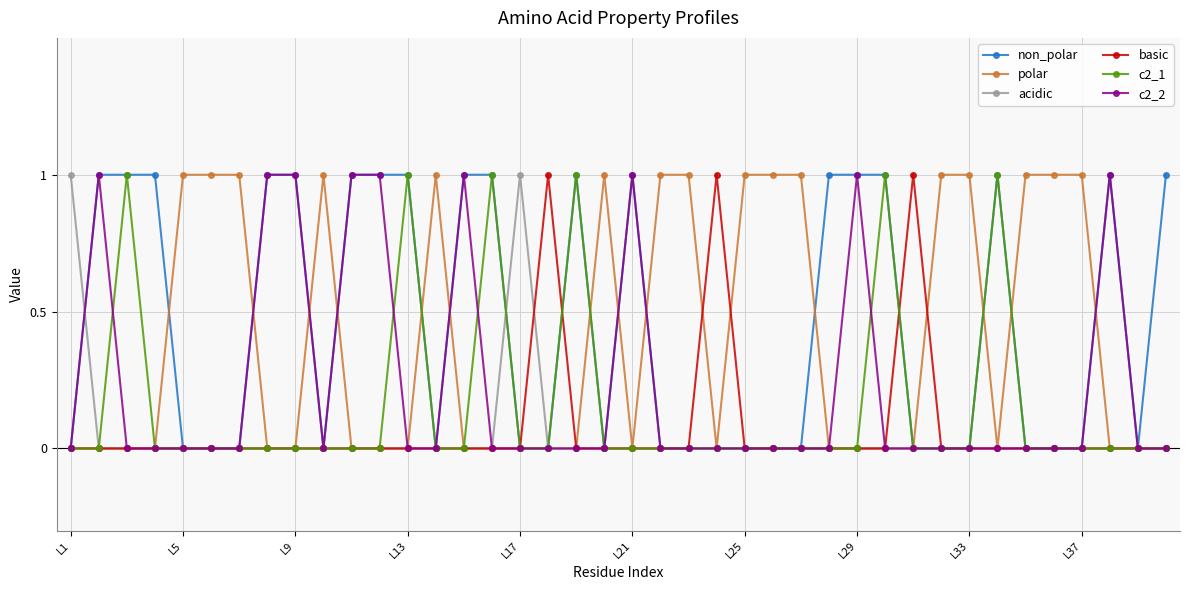

True or false: basic has more than 1 interior local peaks.

True